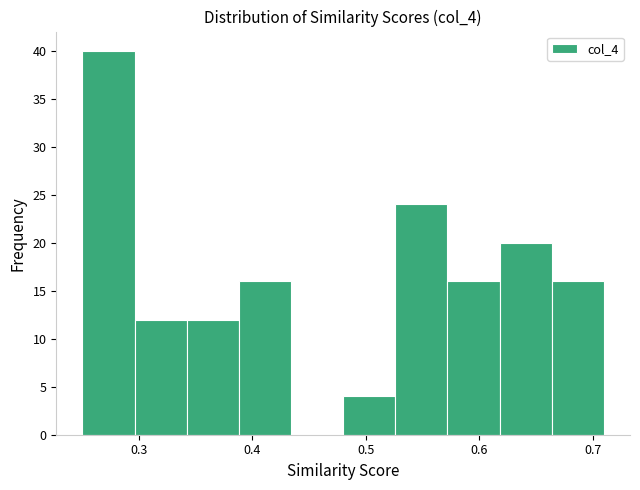

Which range on the x-axis has the tallest bar?

0.250 to 0.296